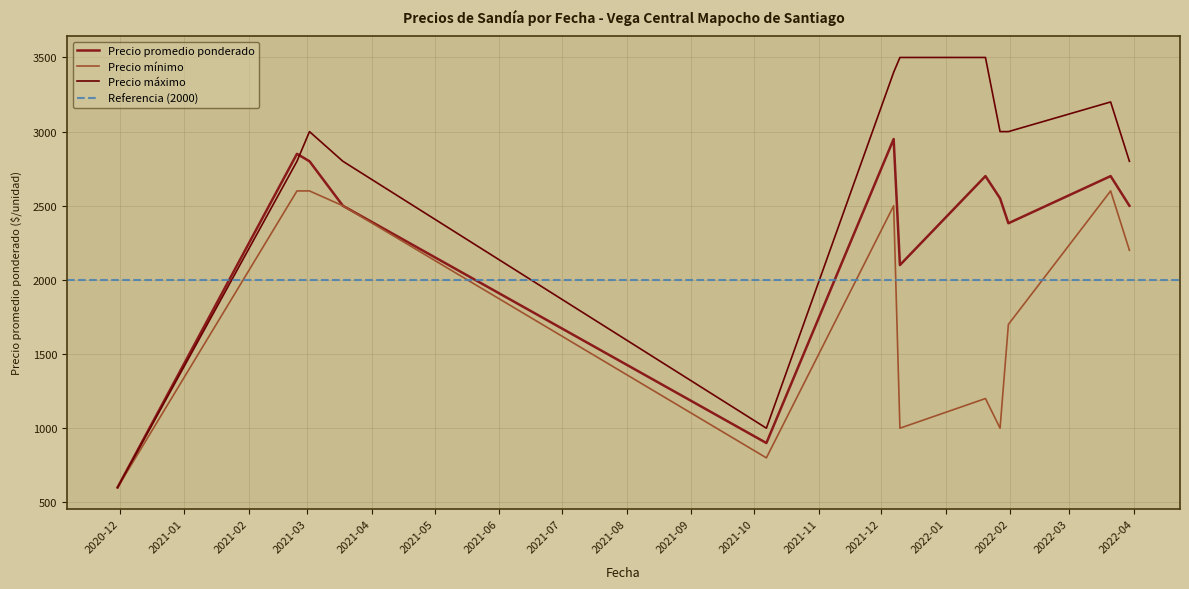

Which category has the lowest value in the Precio máximo series?

2020-11-30